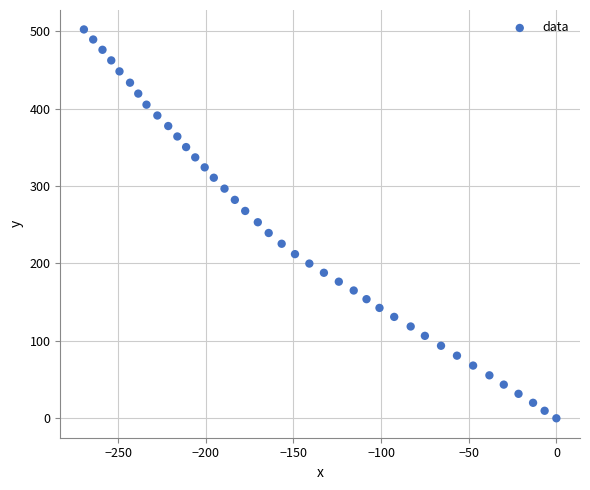

What is the range of X values (max minus min)?

269.5